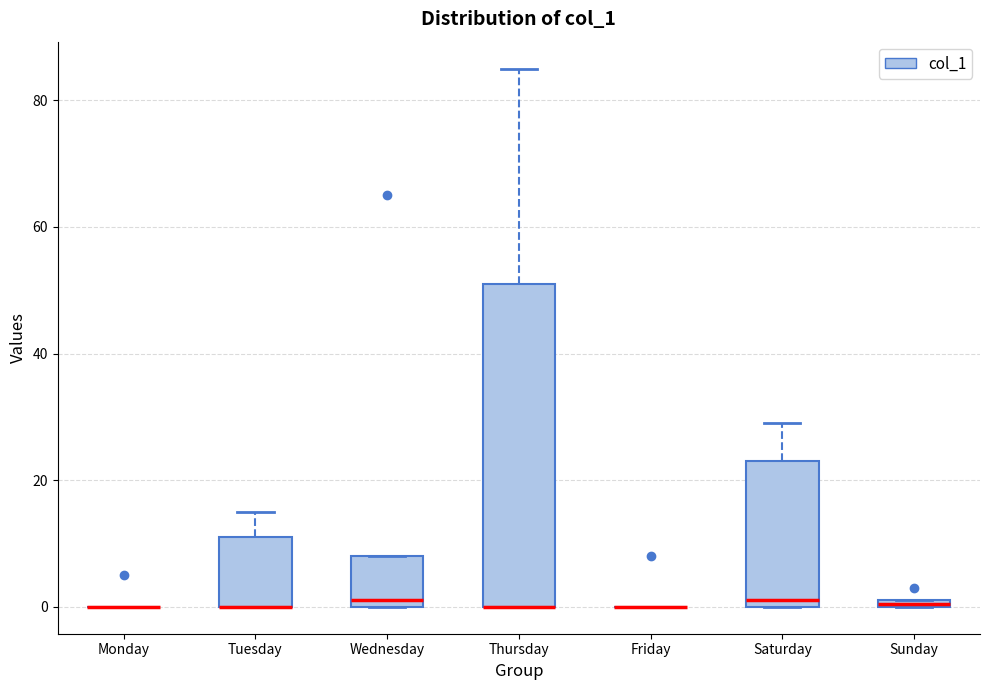

Where is the lower edge of the box for Thursday on the y-axis? The values are not printed on the chart, so give them approximately, as read against the axis.

0